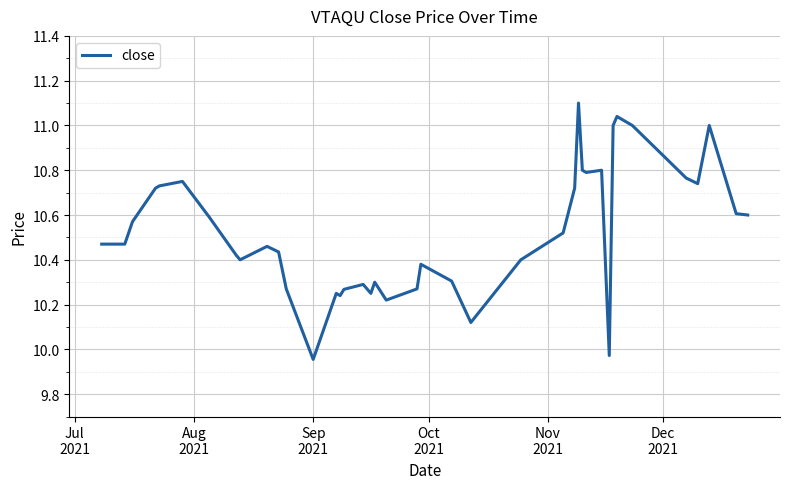

What is the difference between the maximum and minimum values?

1.1